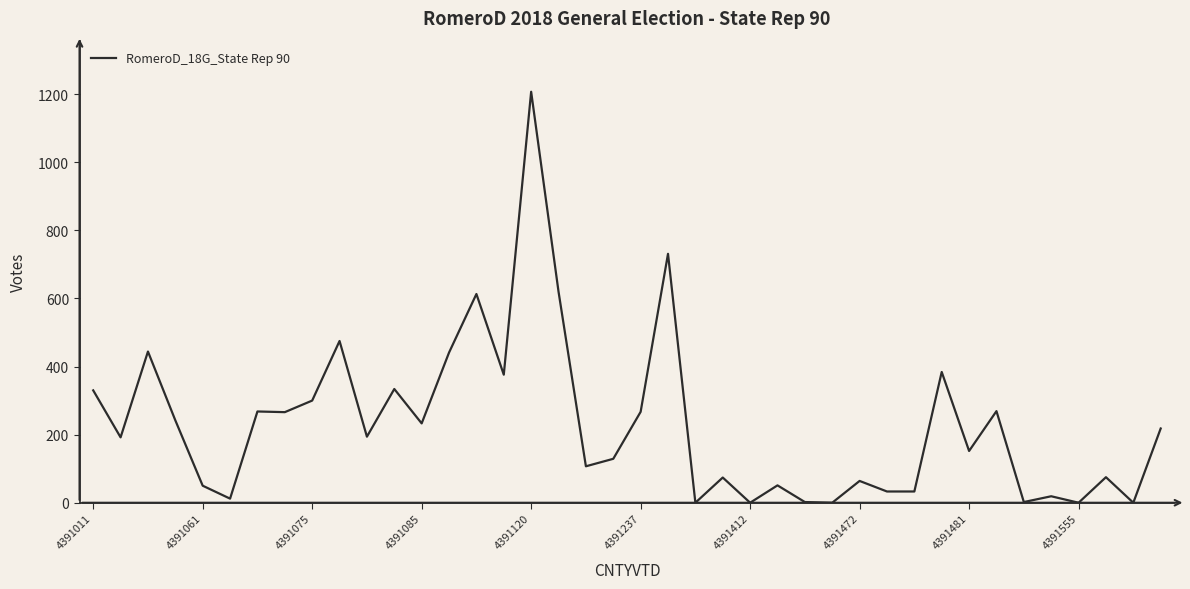

Does the chart have visible grid lines?

No